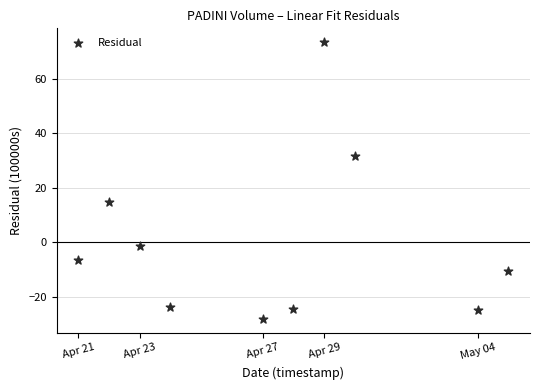

What is the range of Y values (max minus min)?

101.7